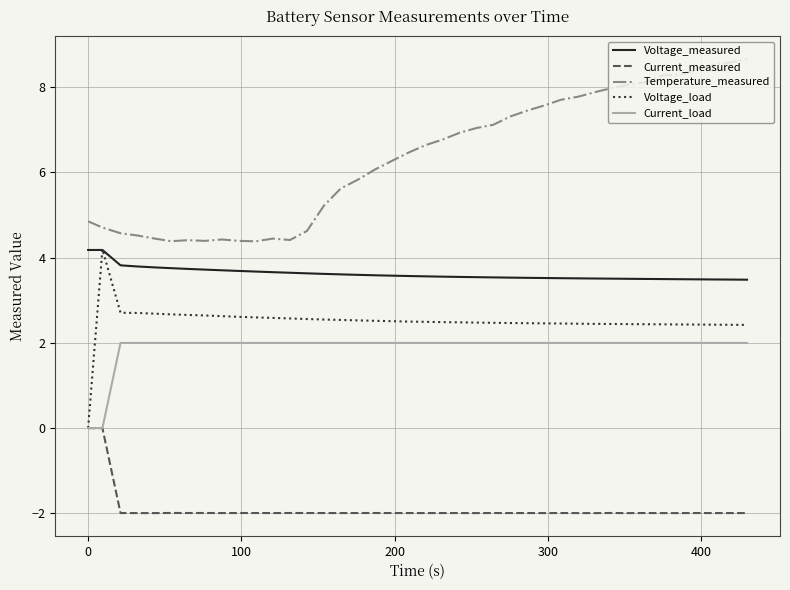

What is the lowest value of the Voltage_measured series?

3.5